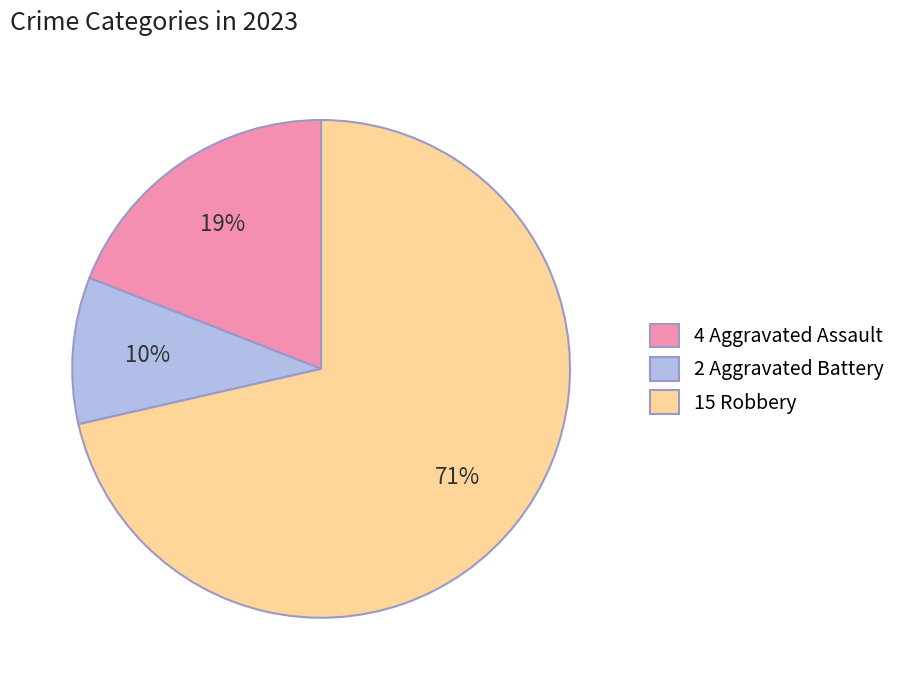

The 15 Robbery slice represents 60% of the pie. True or false?

False